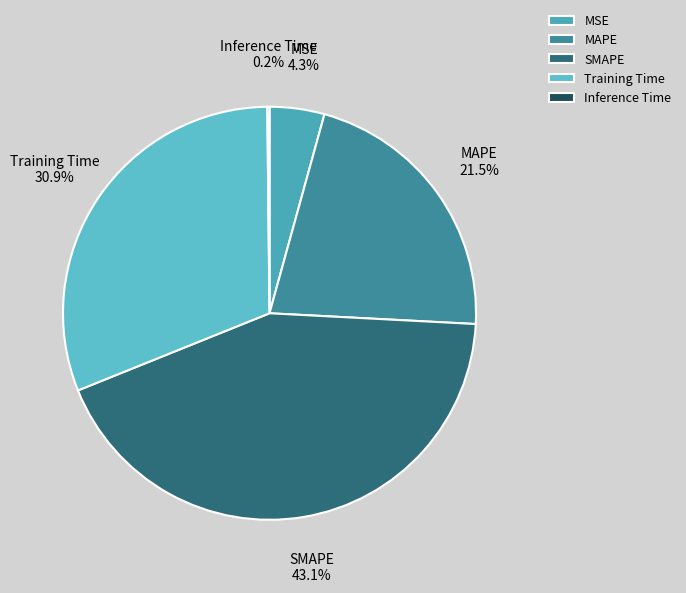

Which category has the biggest portion of the pie?

SMAPE